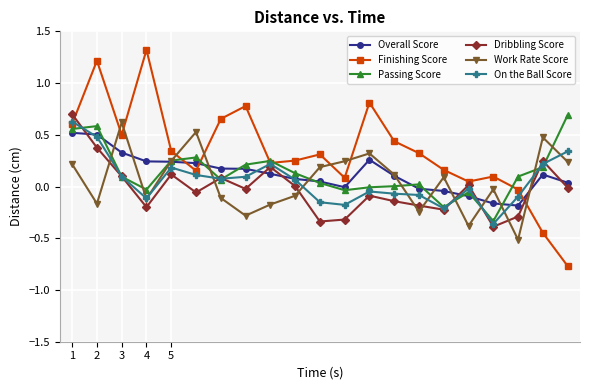

What is the greatest value displayed?

1.3